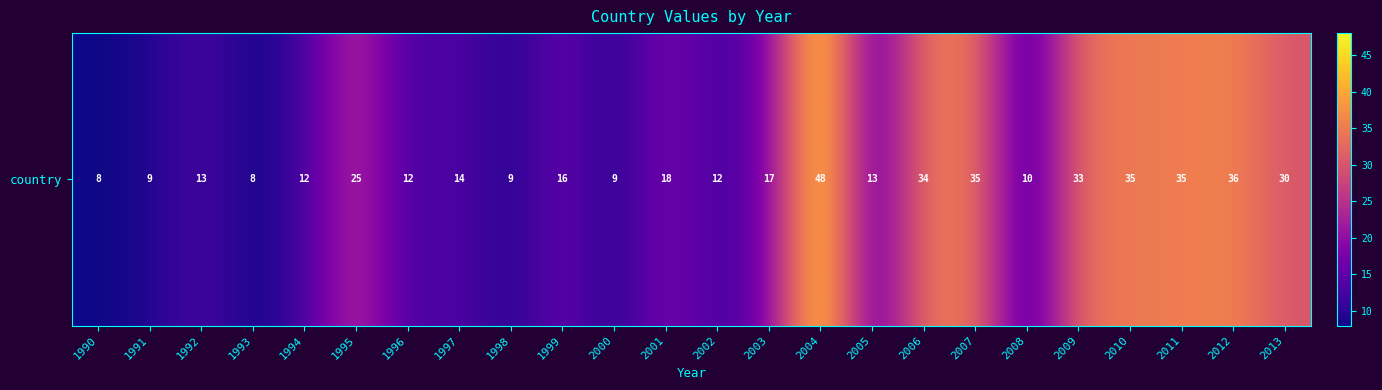

Reading right to left, transcribe all the data shown in this chart.

2013=30	2012=36	2011=35	2010=35	2009=33	2008=10	2007=35	2006=34	2005=13	2004=48	2003=17	2002=12	2001=18	2000=9	1999=16	1998=9	1997=14	1996=12	1995=25	1994=12	1993=8	1992=13	1991=9	1990=8